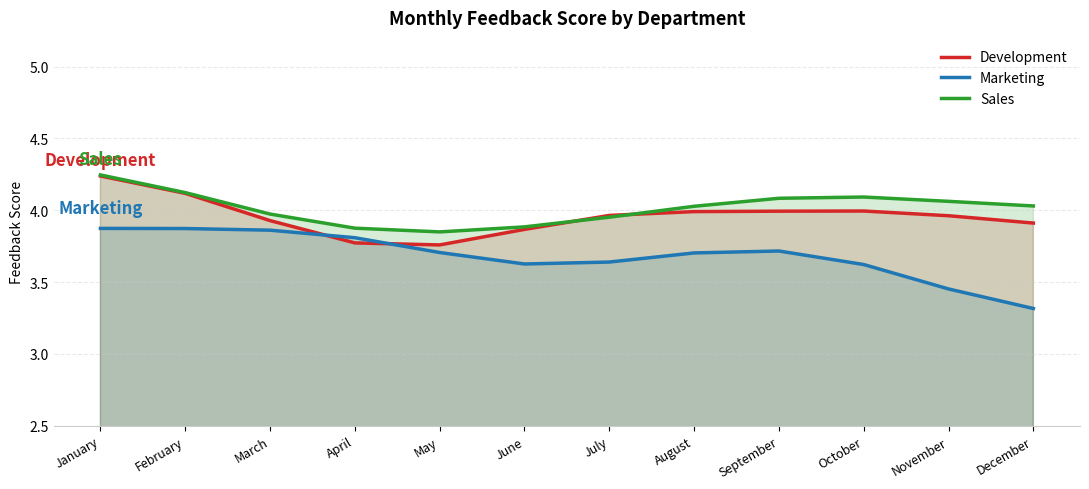

Reading left to right, extract all data points from this chart.

Development: 4.2	4.1	3.9	3.8	3.8	3.9	4.0	4.0	4.0	4.0	4.0	3.9
Marketing: 3.9	3.9	3.9	3.8	3.7	3.6	3.6	3.7	3.7	3.6	3.5	3.3
Sales: 4.2	4.1	4.0	3.9	3.8	3.9	4.0	4.0	4.1	4.1	4.1	4.0